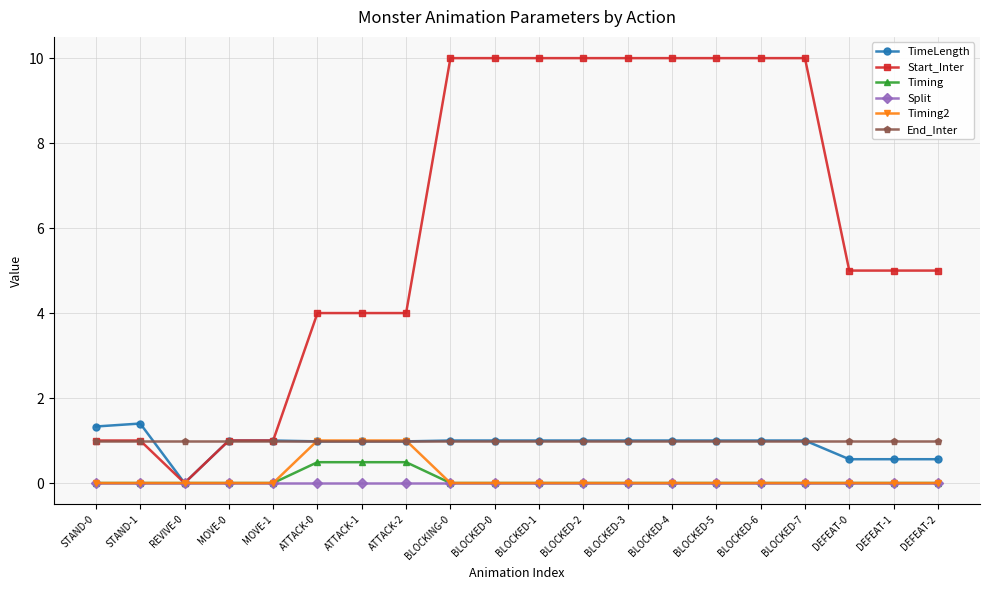

What is the label of the 17th point from the left?

BLOCKED-7